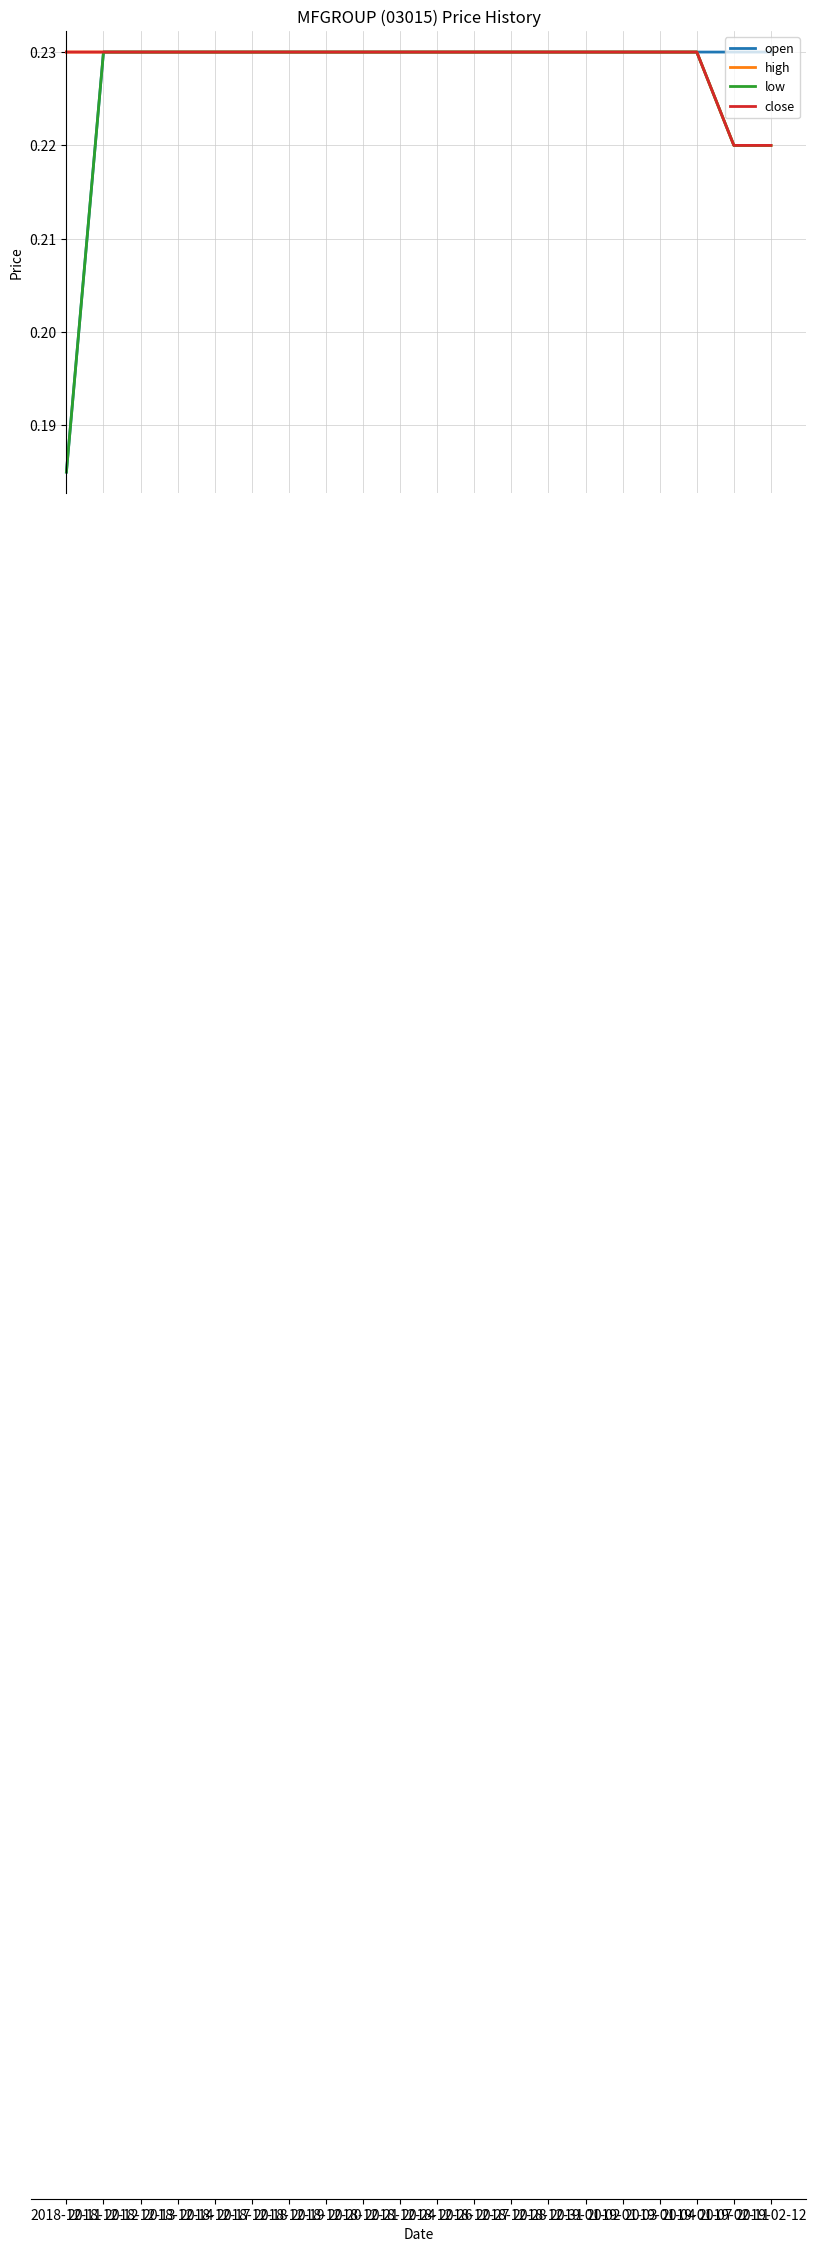

What is the label of the 6th point from the left?

2018-12-18